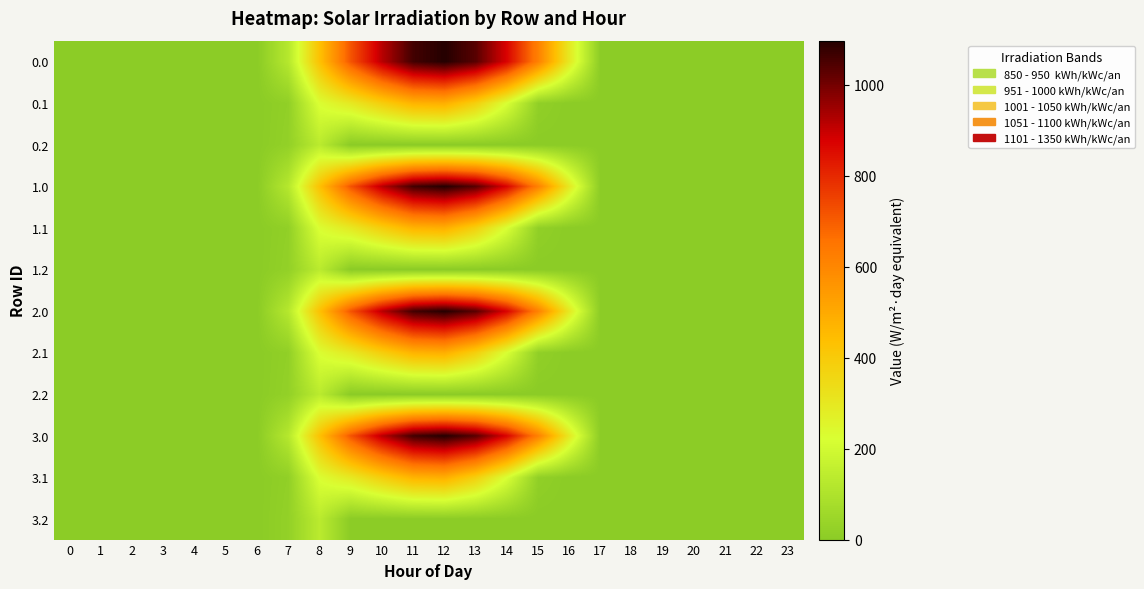

Between 14 and 15, which is larger?

14